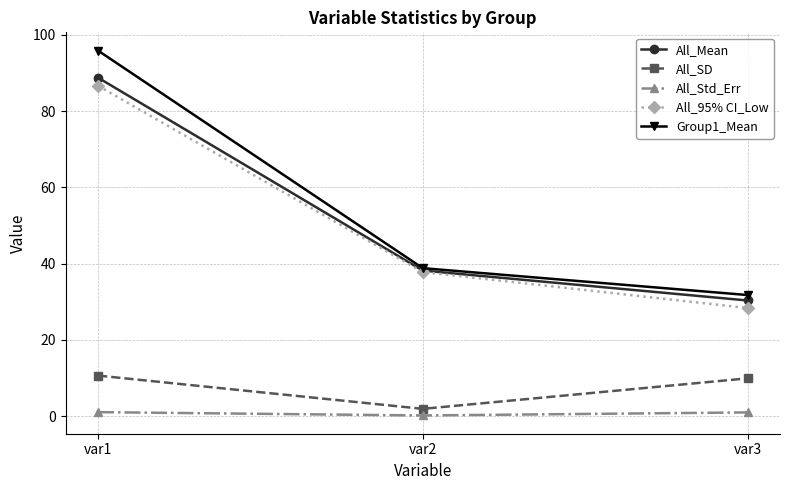

What are all the series names shown in the legend?

All_Mean, All_SD, All_Std_Err, All_95% CI_Low, Group1_Mean